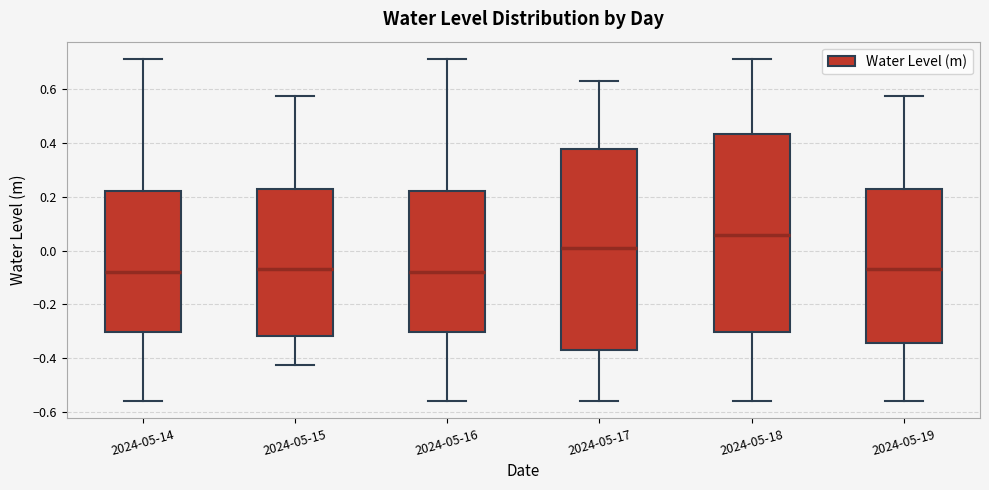

Reading left to right, read every box against the y-axis: the position of its median line, the range the box covers, and the ends of its whiskers. The values are not printed on the chart, so give them approximately, as read against the axis.

2024-05-14: median -0.08, box -0.30 to 0.22, whiskers -0.56 to 0.72
2024-05-15: median -0.06, box -0.32 to 0.22, whiskers -0.42 to 0.58
2024-05-16: median -0.08, box -0.30 to 0.22, whiskers -0.56 to 0.72
2024-05-17: median 0.00, box -0.36 to 0.38, whiskers -0.56 to 0.62
2024-05-18: median 0.06, box -0.30 to 0.44, whiskers -0.56 to 0.72
2024-05-19: median -0.06, box -0.34 to 0.22, whiskers -0.56 to 0.58